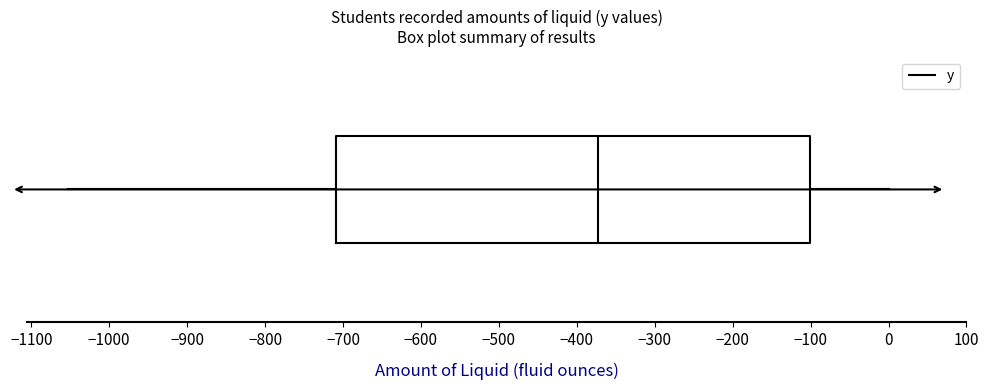

Transcribe this box plot: give where the median line is, the range the box spans, and where the two whiskers end, as read against the x-axis. The values are not printed on the chart, so give them approximately, as read against the axis.

median -370, box -710 to -100, whiskers -1050 to 0